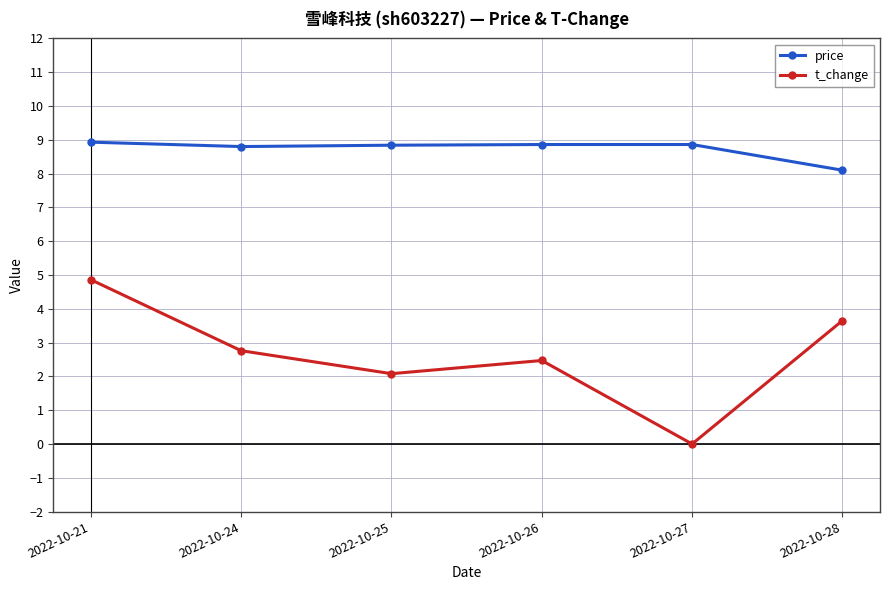

Which category has the highest value in the t_change series?

2022-10-21